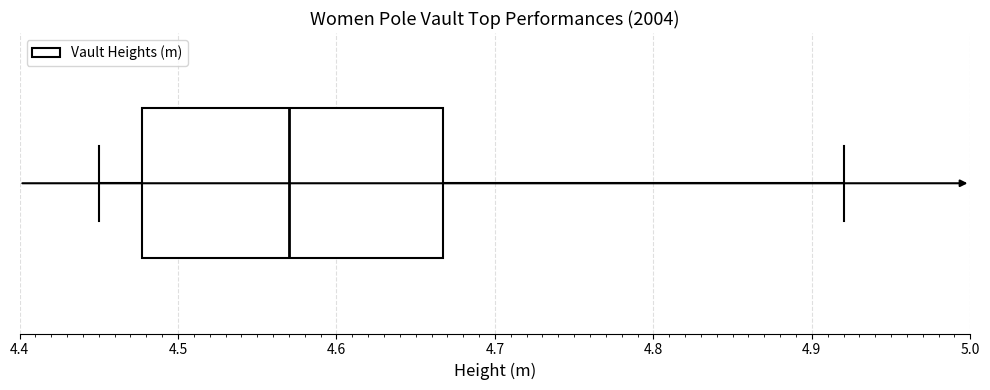

Where is the right edge of the box on the x-axis? The values are not printed on the chart, so give them approximately, as read against the axis.

4.67